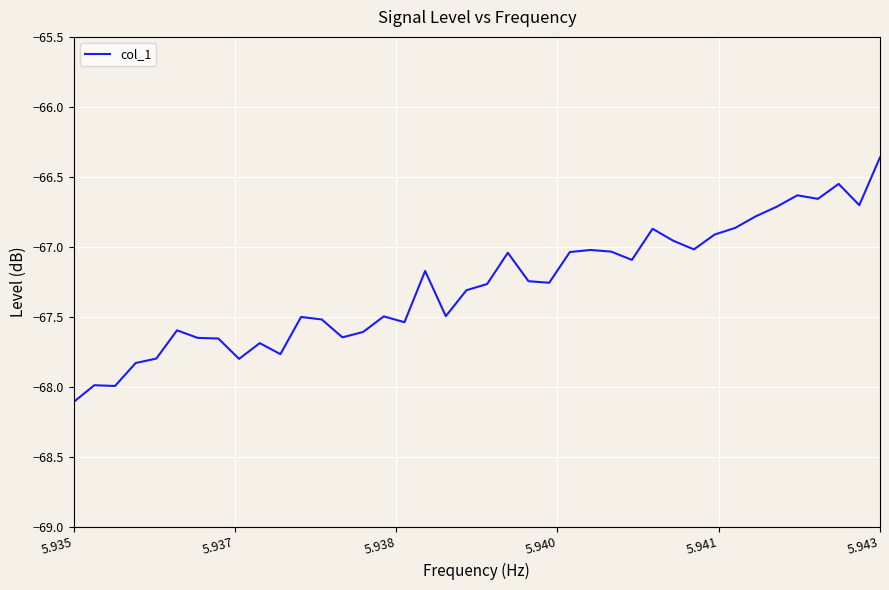

What is the difference between the maximum and minimum values?

1.7